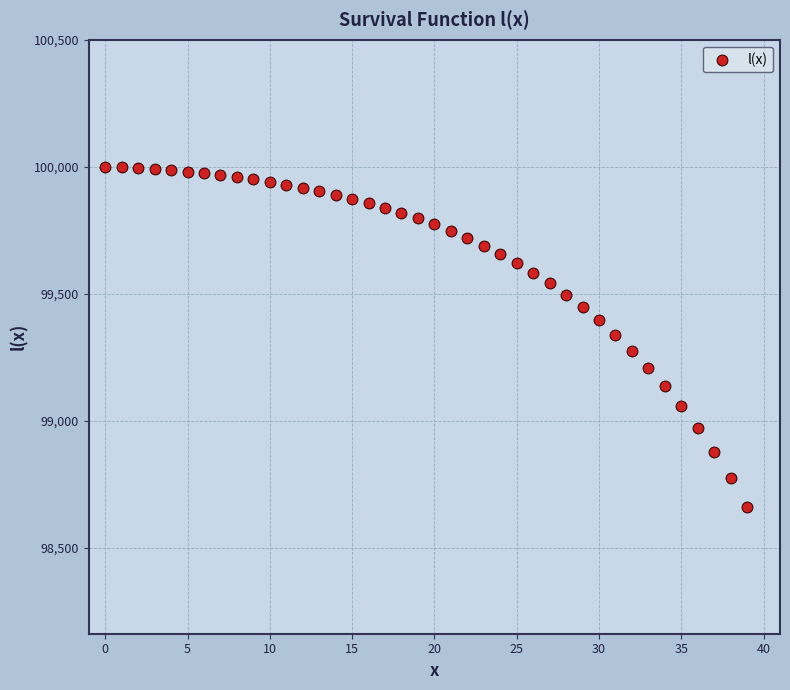

What is the range of Y values (max minus min)?

1339.3